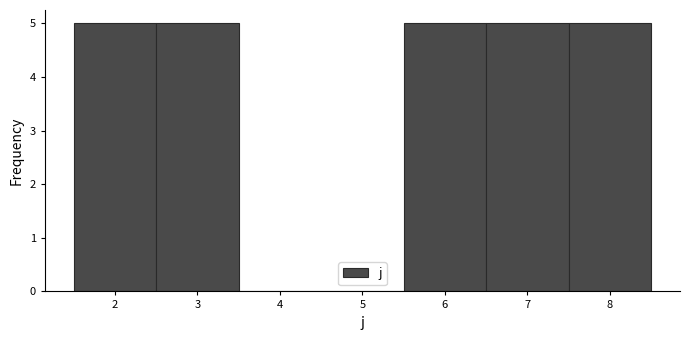

How tall is the bar that spans 5.5 to 6.5 on the x-axis? The values are not printed on the chart, so give them approximately, as read against the axis.

5